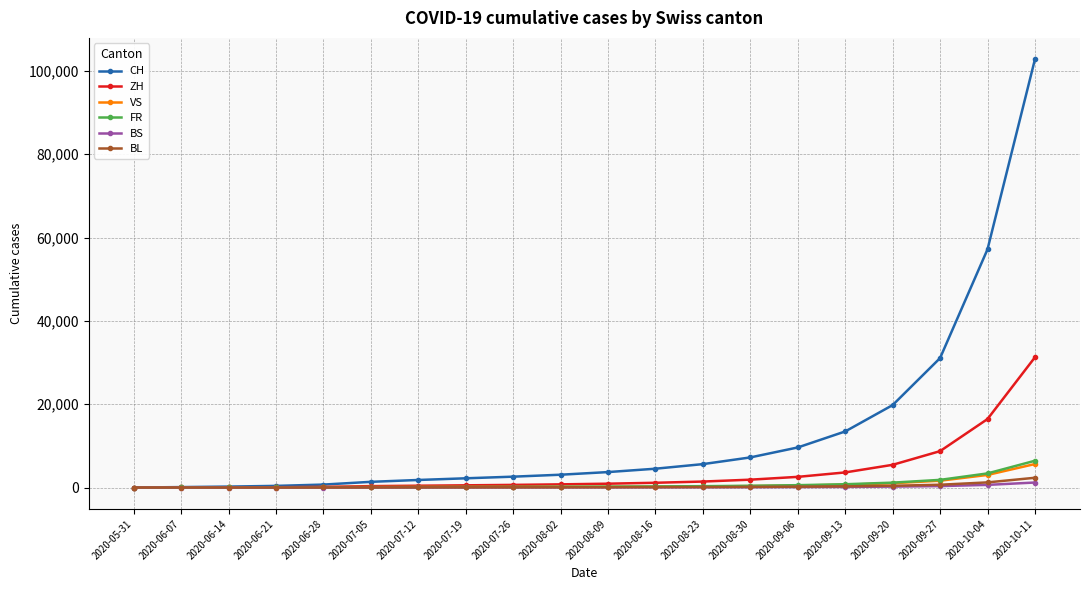

What is the difference between the highest and lowest values at 2020-10-11?

101569